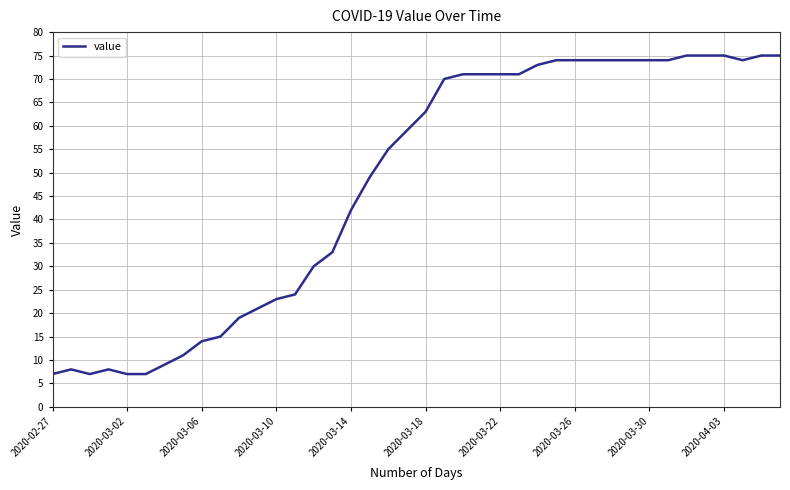

What is the difference between the maximum and minimum values?

68